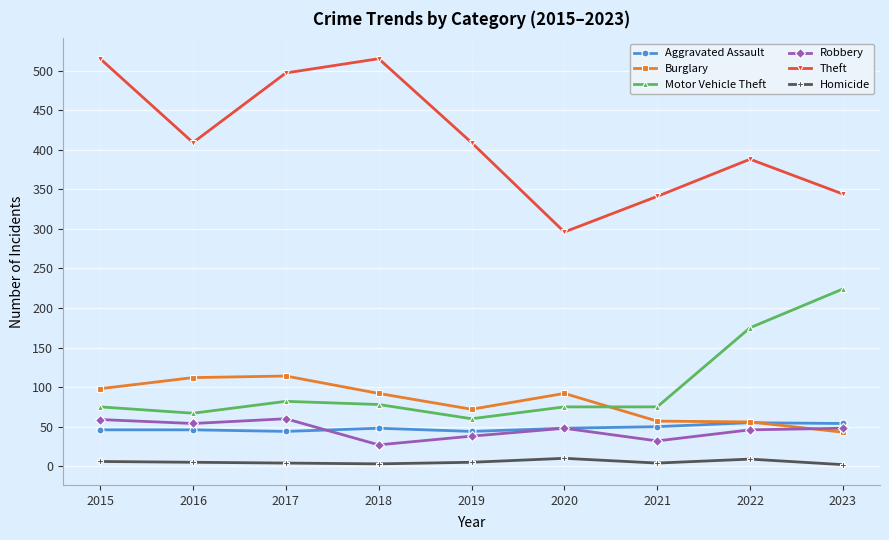

The Motor Vehicle Theft series shows 251 at 2022. True or false?

False